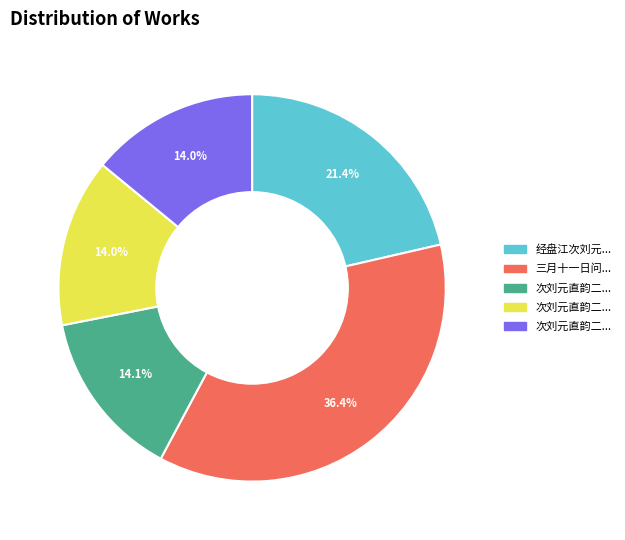

Does any single category account for the majority?

No